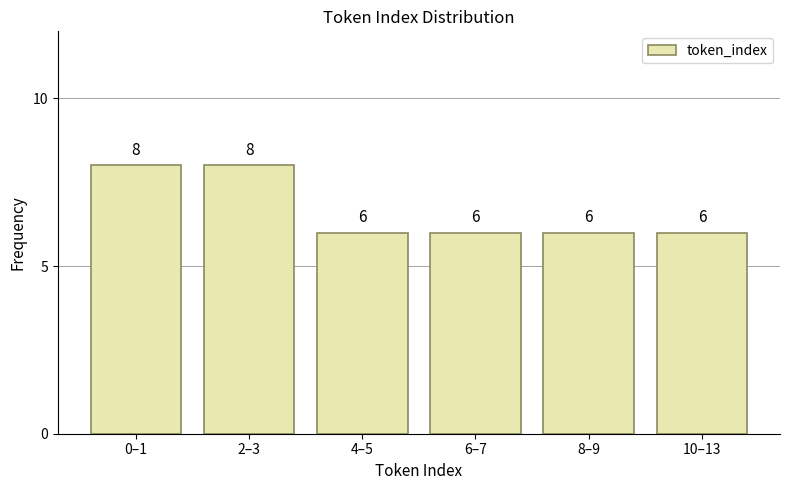

Reading left to right, list all the values displayed in this chart.

8	8	6	6	6	6